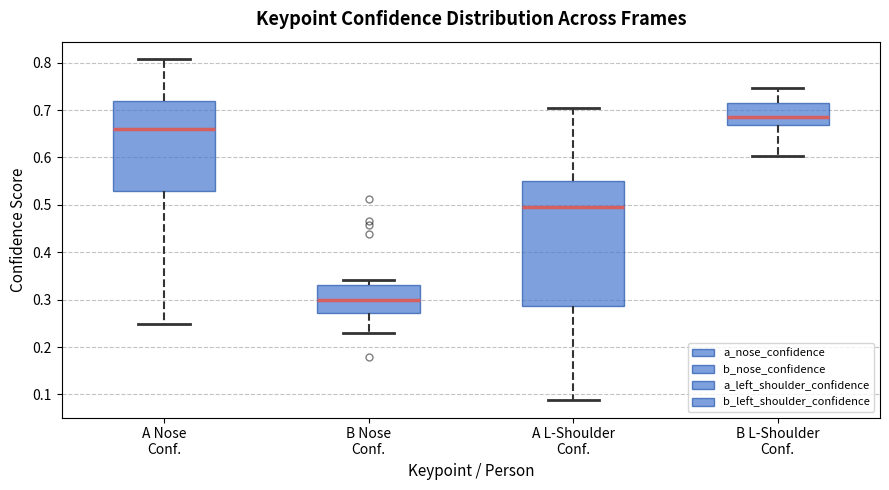

Where is the lower edge of the box for B L-Shoulder Conf. on the y-axis? The values are not printed on the chart, so give them approximately, as read against the axis.

0.67